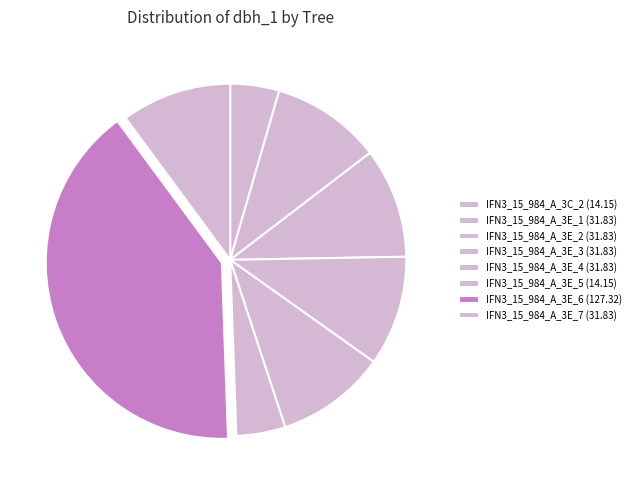

What percentage do IFN3_15_984_A_3E_7 and IFN3_15_984_A_3E_3 together represent?

20.2%